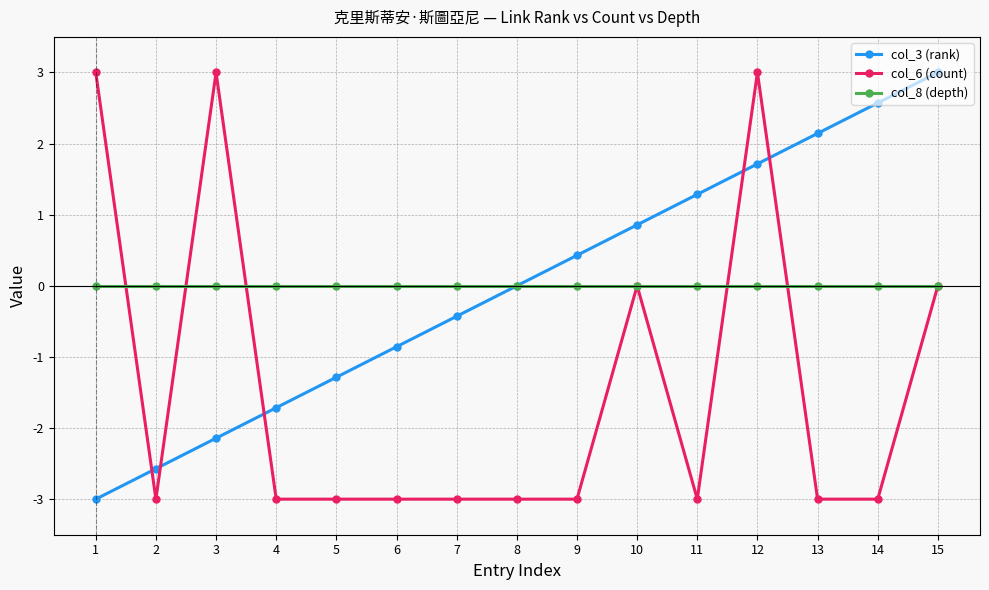

What is the difference between the maximum and minimum values in the col_3 (rank) series?

6.0